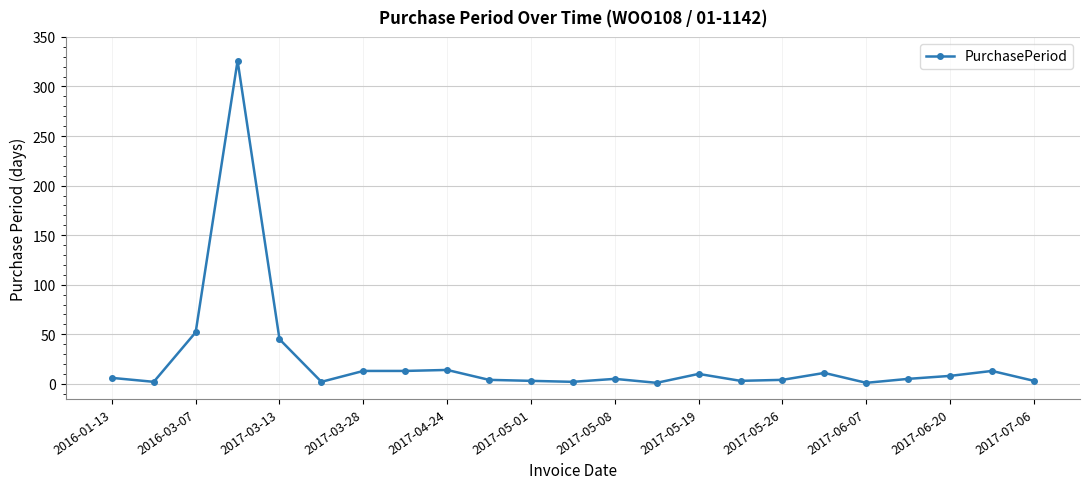

What is the sum of all values?

546